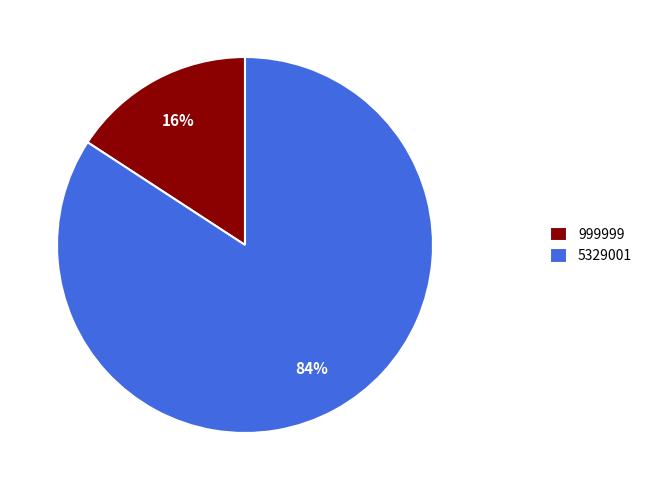

To the nearest percent, what is the combined percentage of 5329001 and 999999?

100%